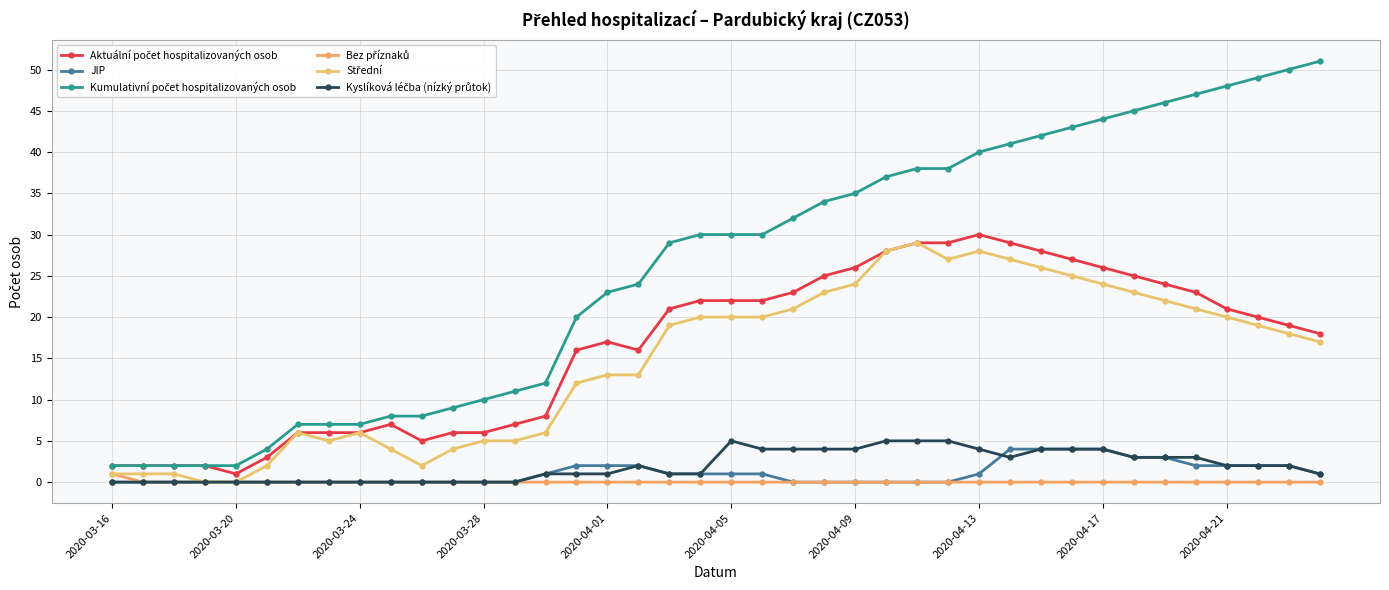

What is the difference between the maximum and minimum values in the Bez příznaků series?

1